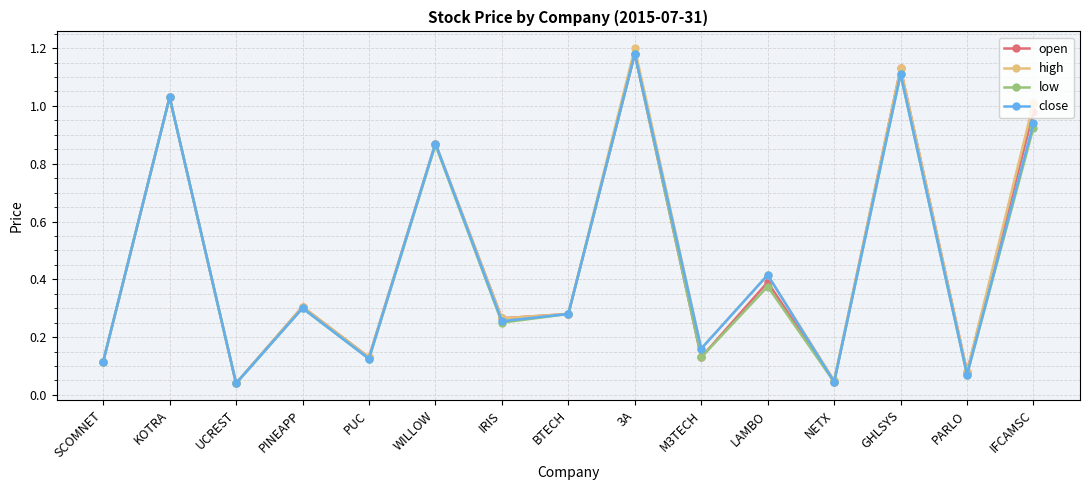

What is the label of the 5th point from the left?

PUC